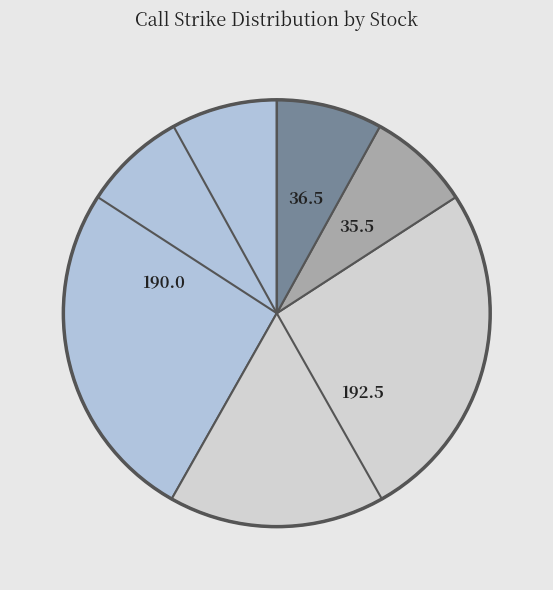

How many slices are in this pie chart?

4